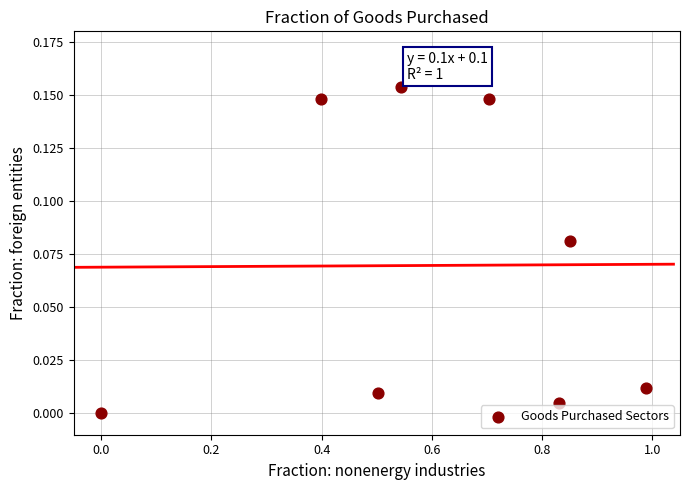

What is the range of X values (max minus min)?

1.0